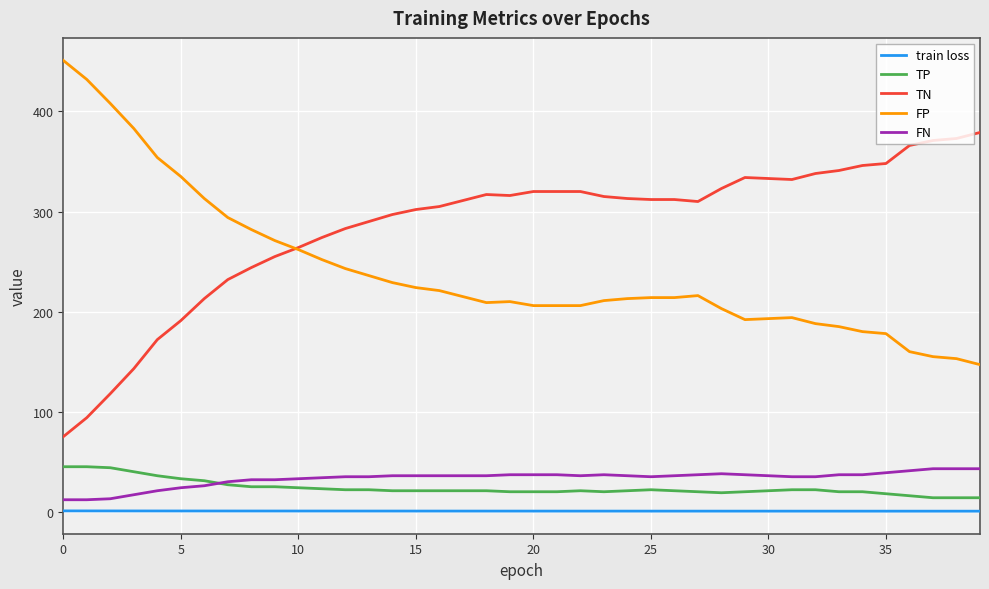

Which series has the largest total across all categories?

TN